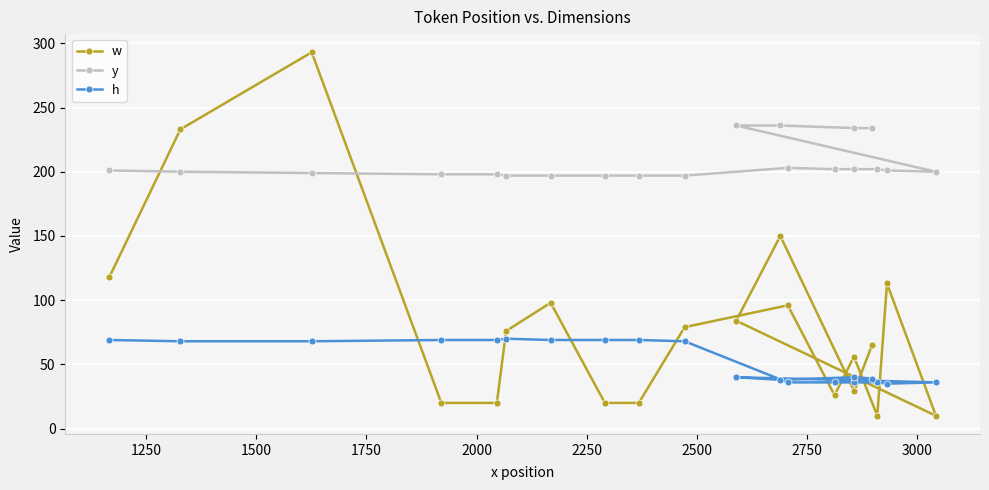

At how many categories does at least one series exceed 228?

6